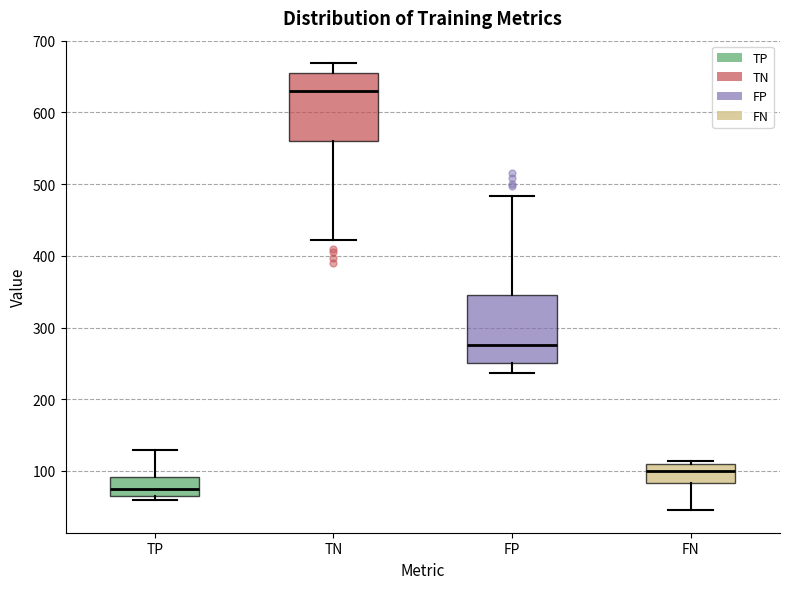

Reading left to right, transcribe this box plot: for each box, give where its median line is, the range the box spans, and where its two whiskers end, as read against the y-axis. The values are not printed on the chart, so give them approximately, as read against the axis.

TP: median 70, box 60 to 90, whiskers 60 (just below the box's lower edge) to 130
TN: median 630, box 560 to 660, whiskers 420 to 670
FP: median 280, box 250 to 350, whiskers 240 to 480
FN: median 100, box 80 to 110, whiskers 50 to 110 (just above the box's upper edge)